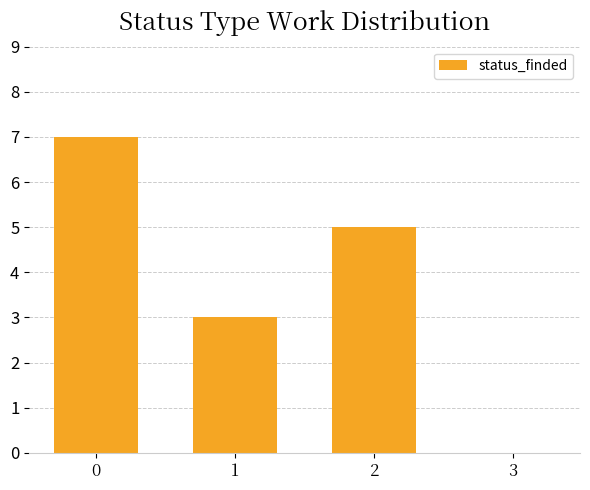

Reading right to left, extract all data points from this chart.

3=0	2=5	1=3	0=7